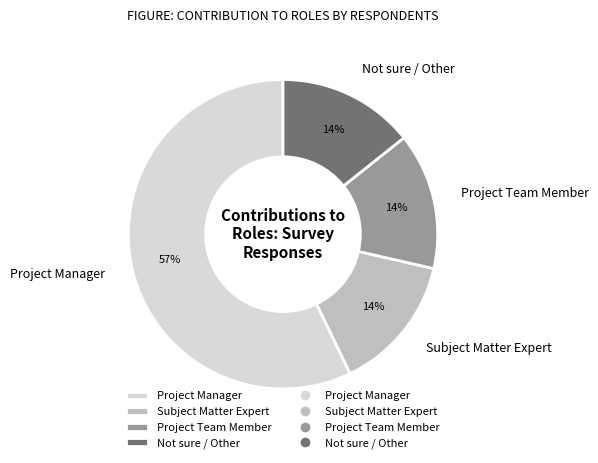

Is the sum of Project Manager and Project Team Member greater than half?

Yes